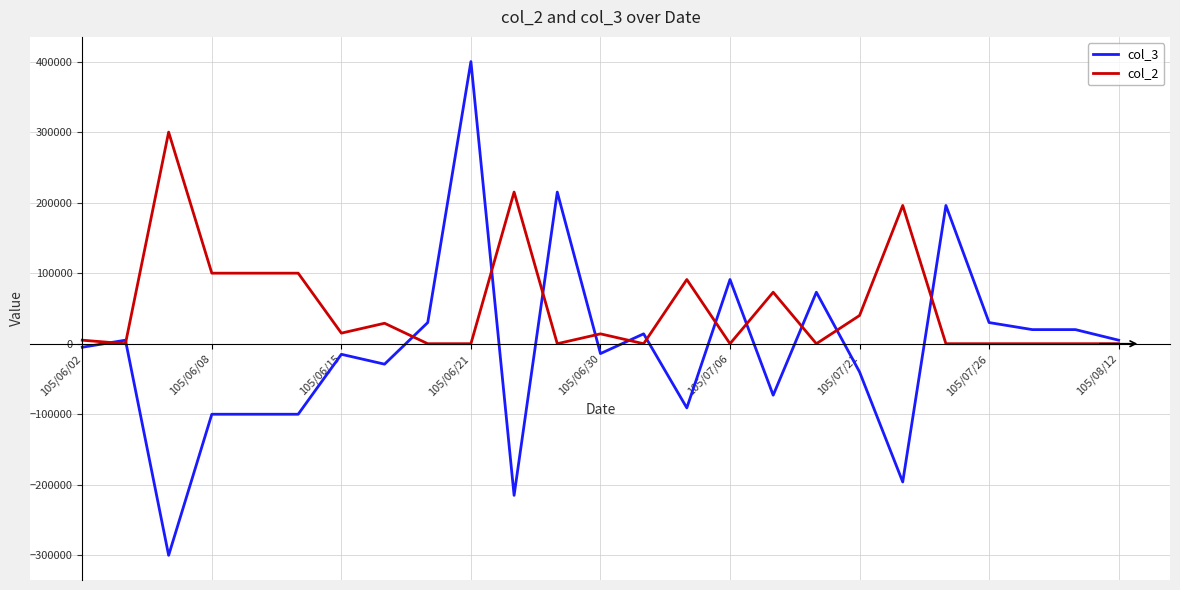

Rank the series by their average value, from highest to lowest.

col_2, col_3